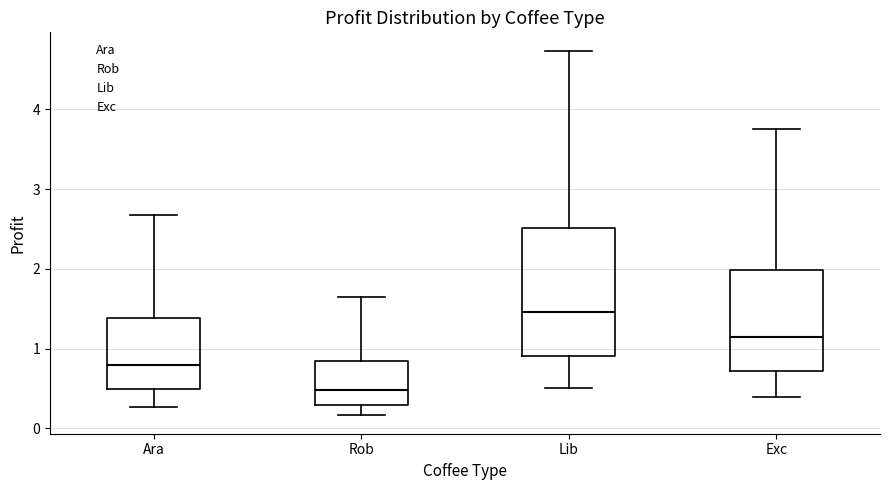

Reading left to right, read every box against the y-axis: the position of its median line, the range the box covers, and the ends of its whiskers. The values are not printed on the chart, so give them approximately, as read against the axis.

Ara: median 0.8, box 0.5 to 1.4, whiskers 0.3 to 2.7
Rob: median 0.5, box 0.3 to 0.8, whiskers 0.2 to 1.6
Lib: median 1.5, box 0.9 to 2.5, whiskers 0.5 to 4.7
Exc: median 1.2, box 0.7 to 2.0, whiskers 0.4 to 3.8